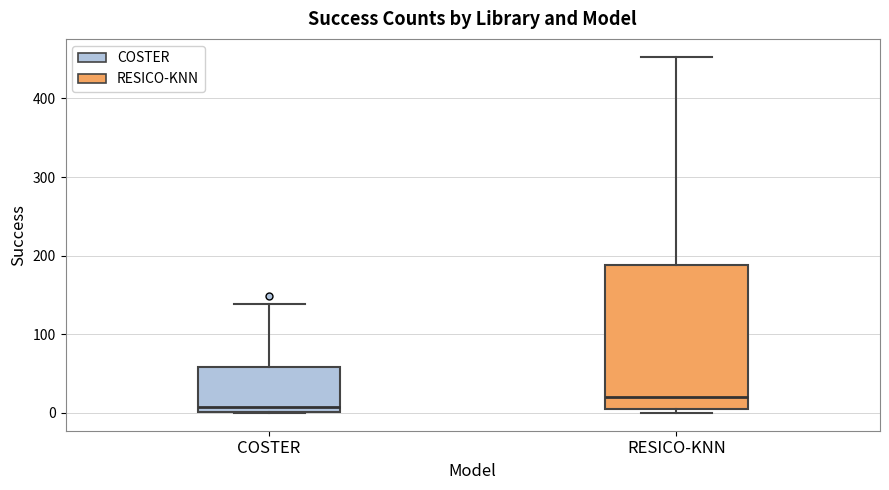

Where does the upper whisker of the box for COSTER end on the y-axis? The values are not printed on the chart, so give them approximately, as read against the axis.

140